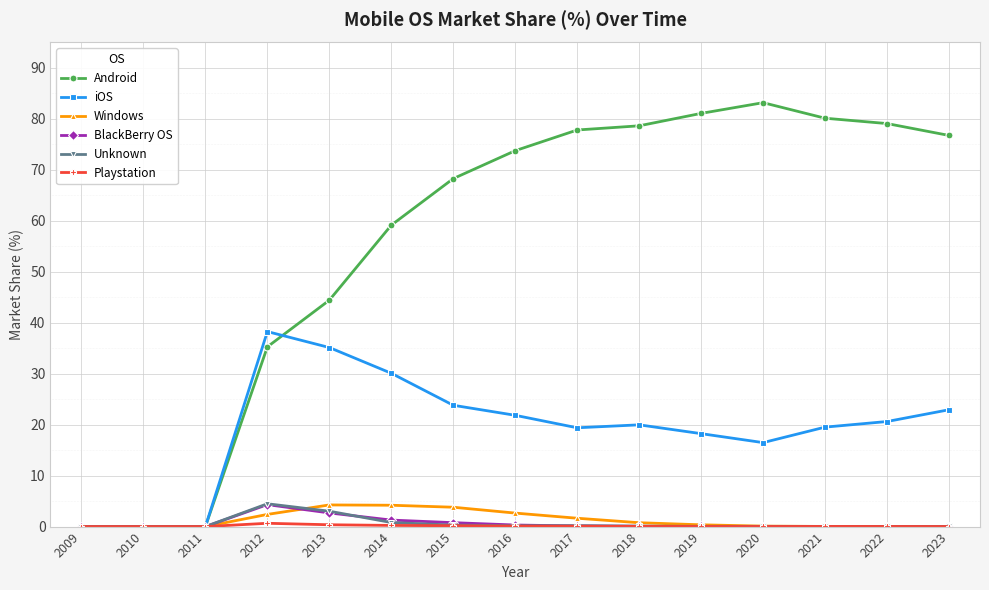

Which series has the largest total across all categories?

Android